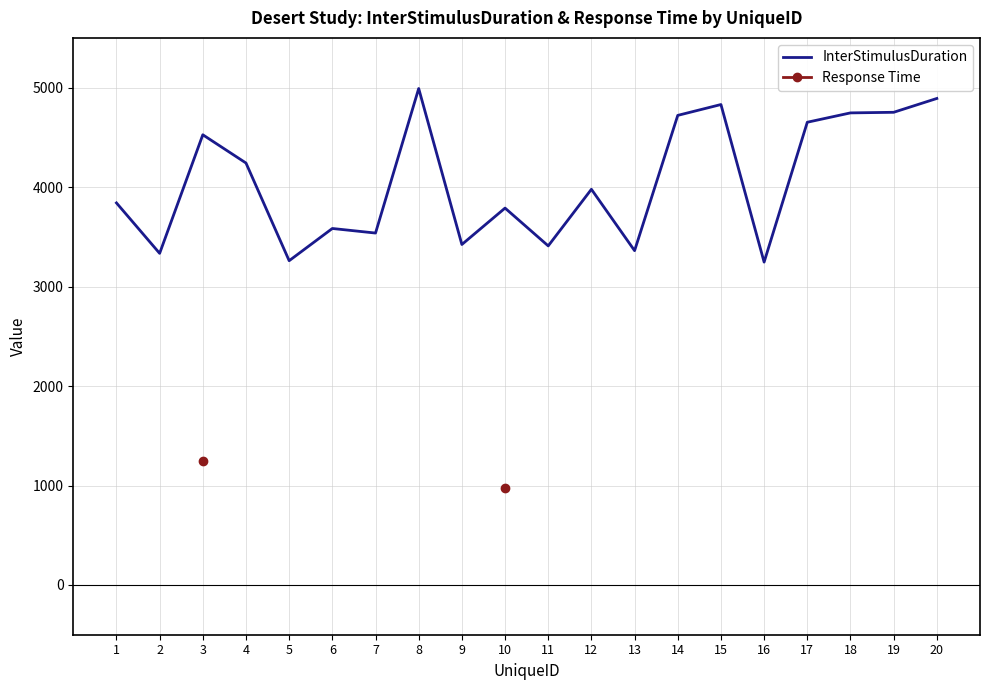

How many lines are shown in the chart?

2